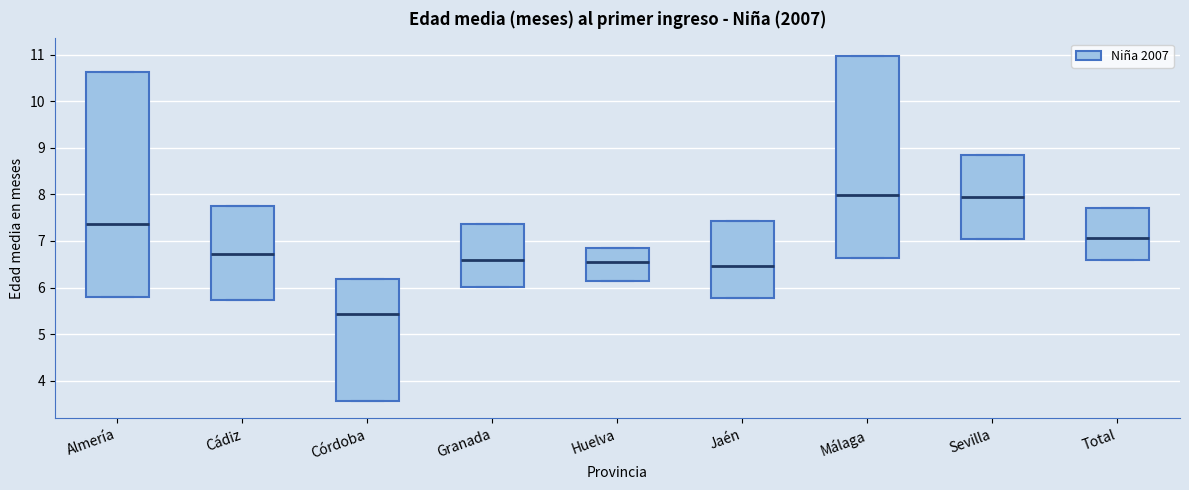

Which box is the tallest, from its lower edge to its upper edge?

Almería